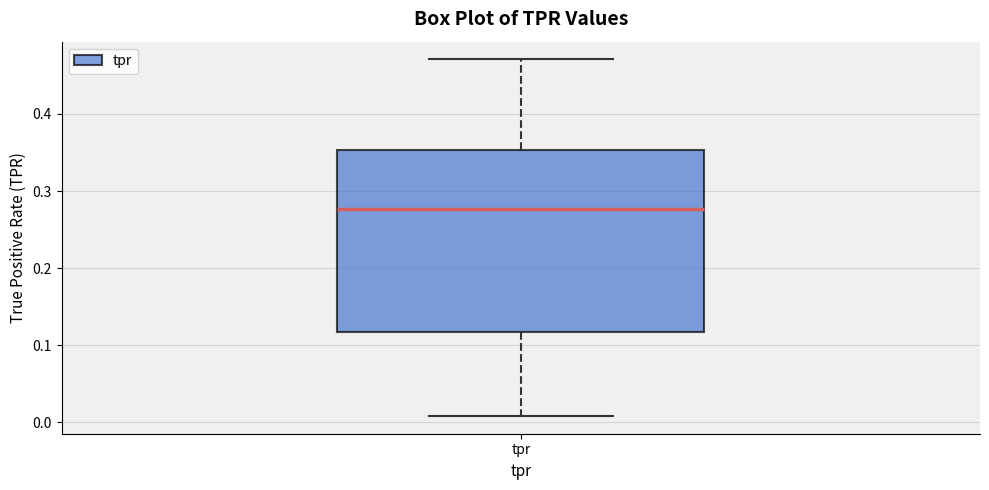

Transcribe this box plot: give where the median line is, the range the box spans, and where the two whiskers end, as read against the y-axis. The values are not printed on the chart, so give them approximately, as read against the axis.

median 0.28, box 0.12 to 0.35, whiskers 0.01 to 0.47